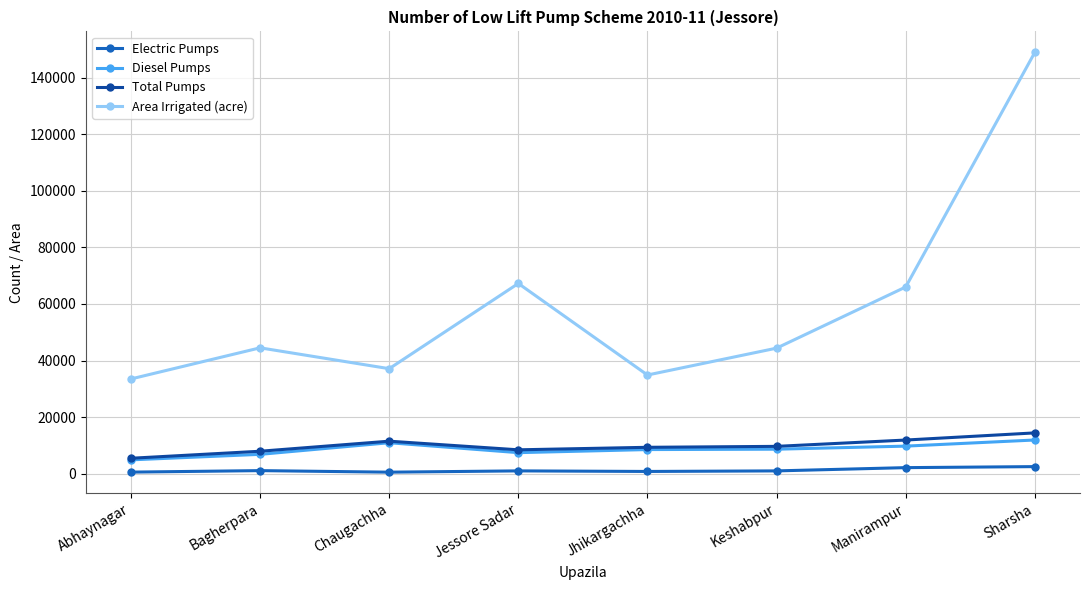

How many interior local peaks does the Area Irrigated (acre) series have?

2